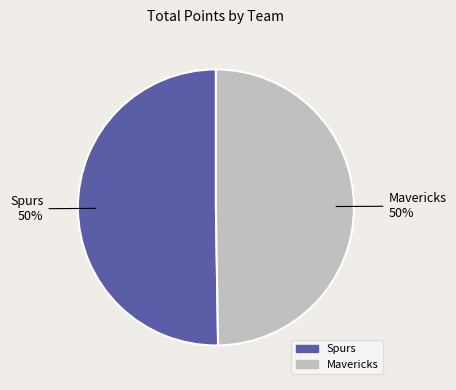

To the nearest percent, what is the average slice percentage?

50%